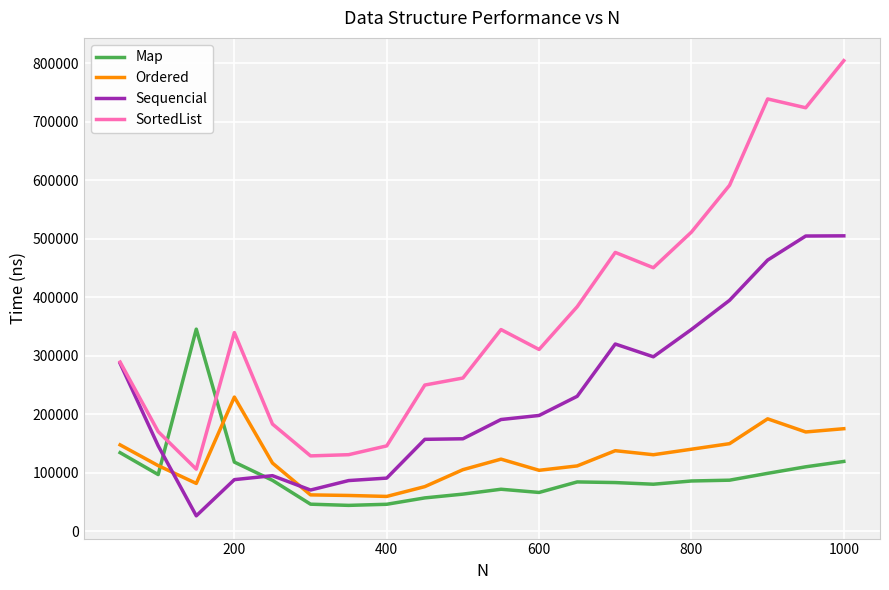

Which series has the largest range (max minus min)?

SortedList